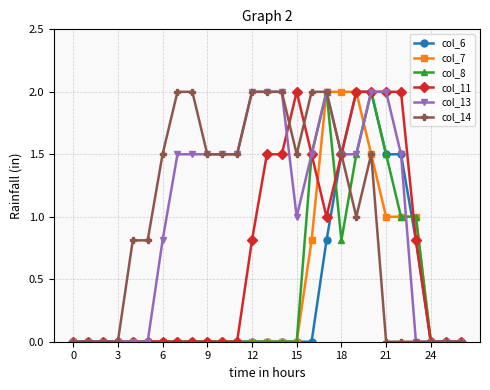

What is the highest value of the col_7 series?

2.0